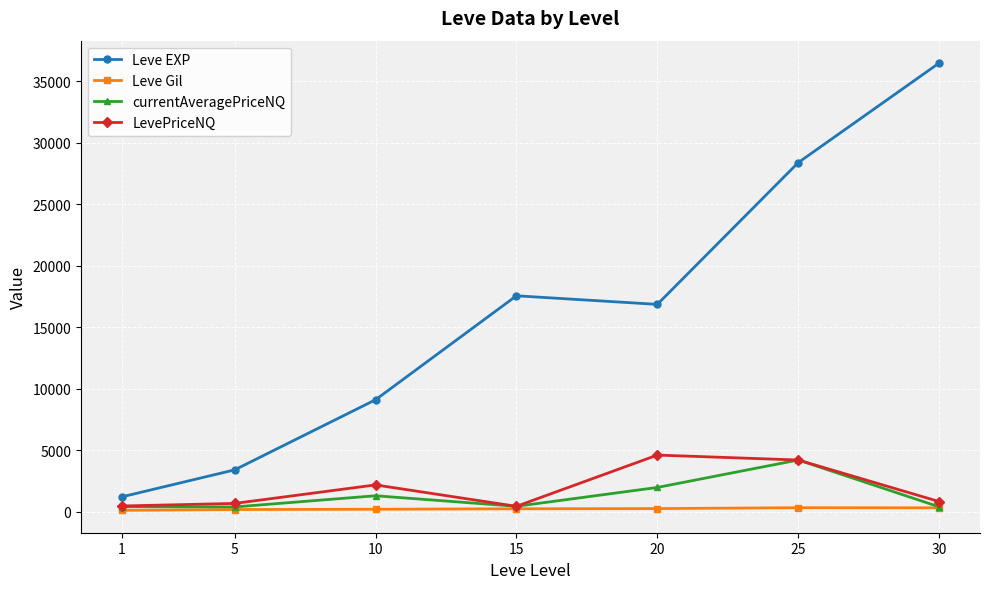

Does the chart have visible grid lines?

Yes